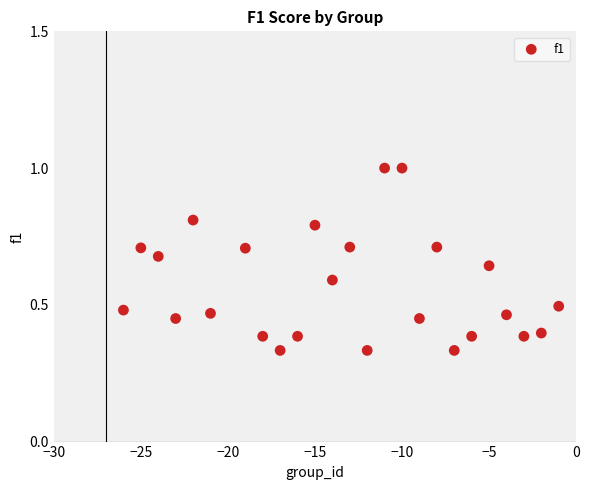

What is the range of X values (max minus min)?

25.0